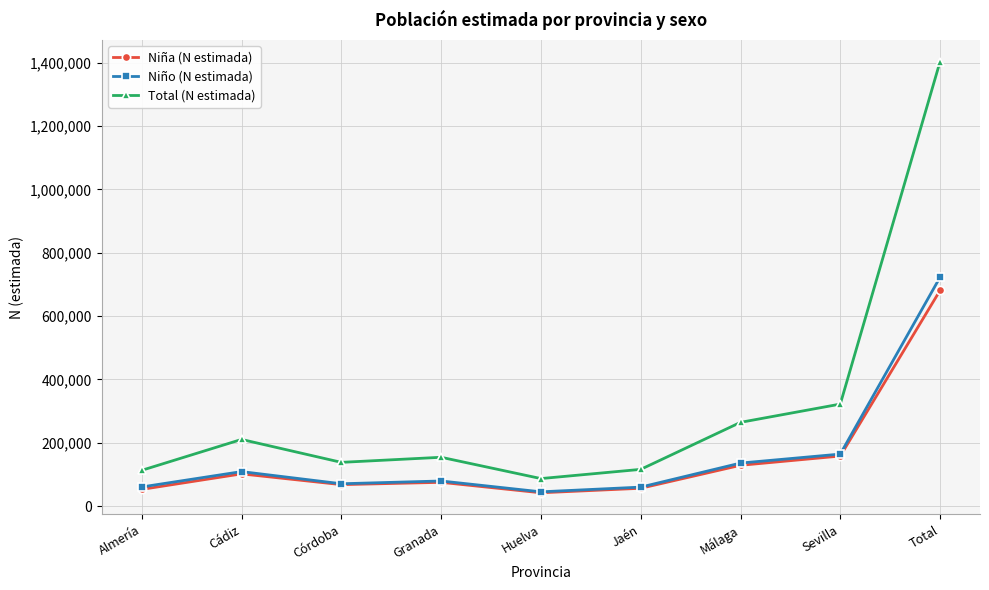

How many lines are shown in the chart?

3